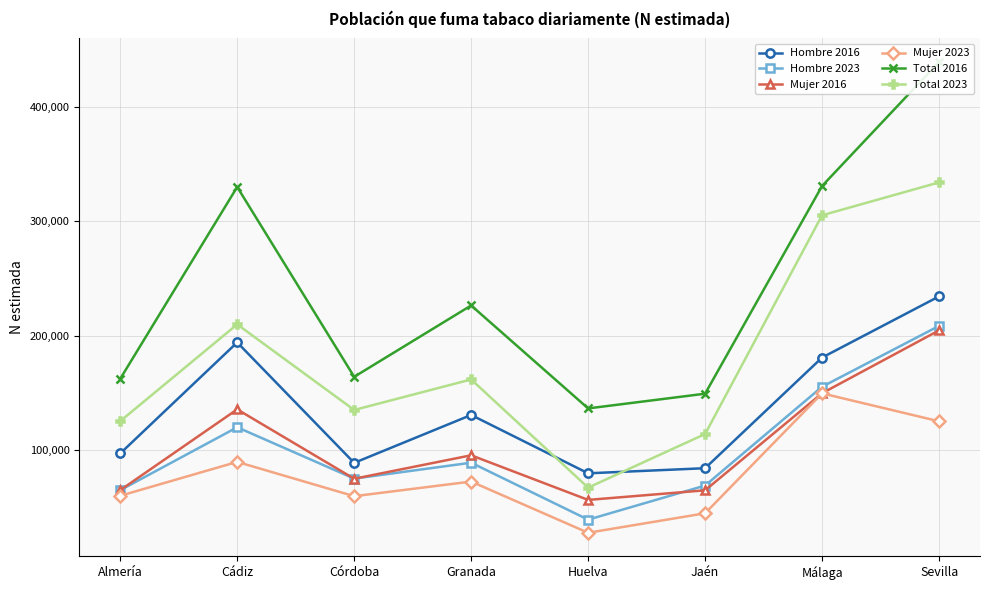

What is the sum of all Hombre 2023 values?

822059